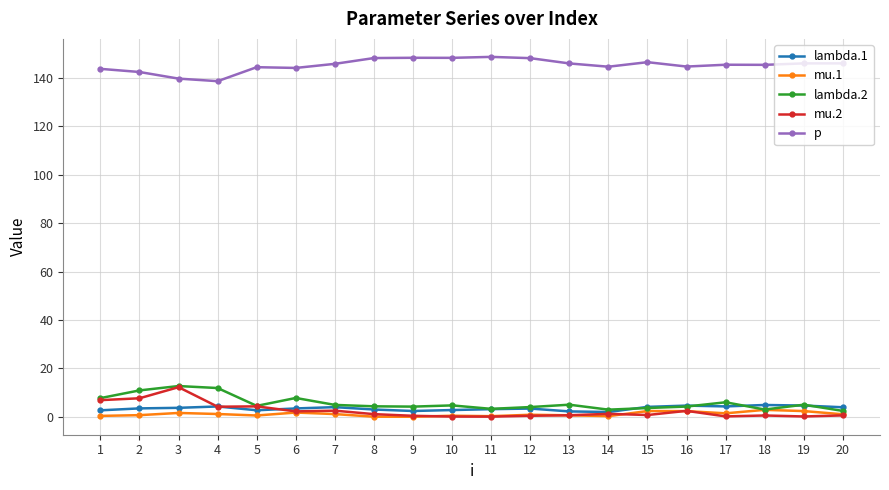

How many categories are shown in the chart?

20